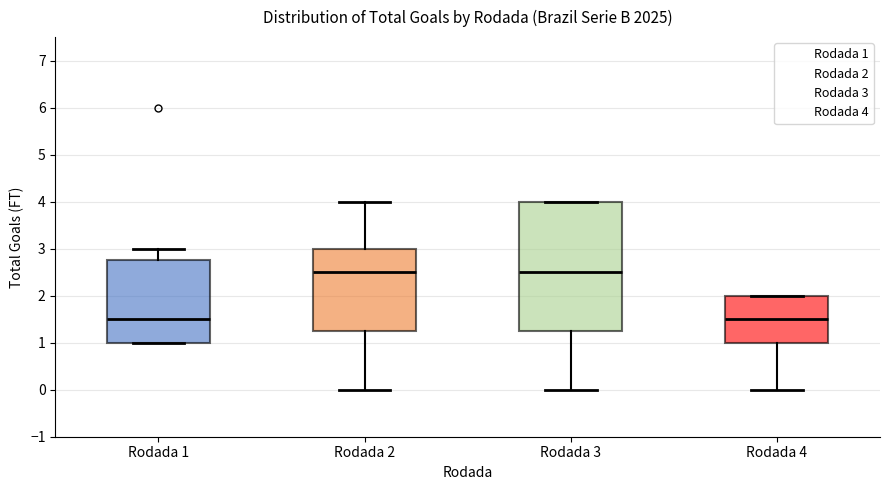

Reading left to right, read every box against the y-axis: the position of its median line, the range the box covers, and the ends of its whiskers. The values are not printed on the chart, so give them approximately, as read against the axis.

Rodada 1: median 1.5, box 1.0 to 2.8, whiskers 1.0 to 3.0
Rodada 2: median 2.5, box 1.3 to 3.0, whiskers 0.0 to 4.0
Rodada 3: median 2.5, box 1.3 to 4.0, whiskers 0.0 to 4.0
Rodada 4: median 1.5, box 1.0 to 2.0, whiskers 0.0 to 2.0